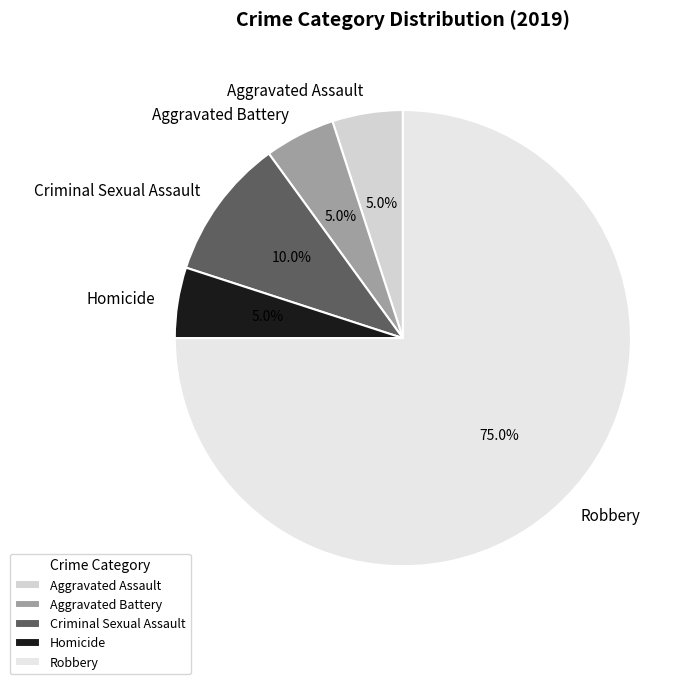

What percentage is the Robbery slice, to the nearest percent?

75%